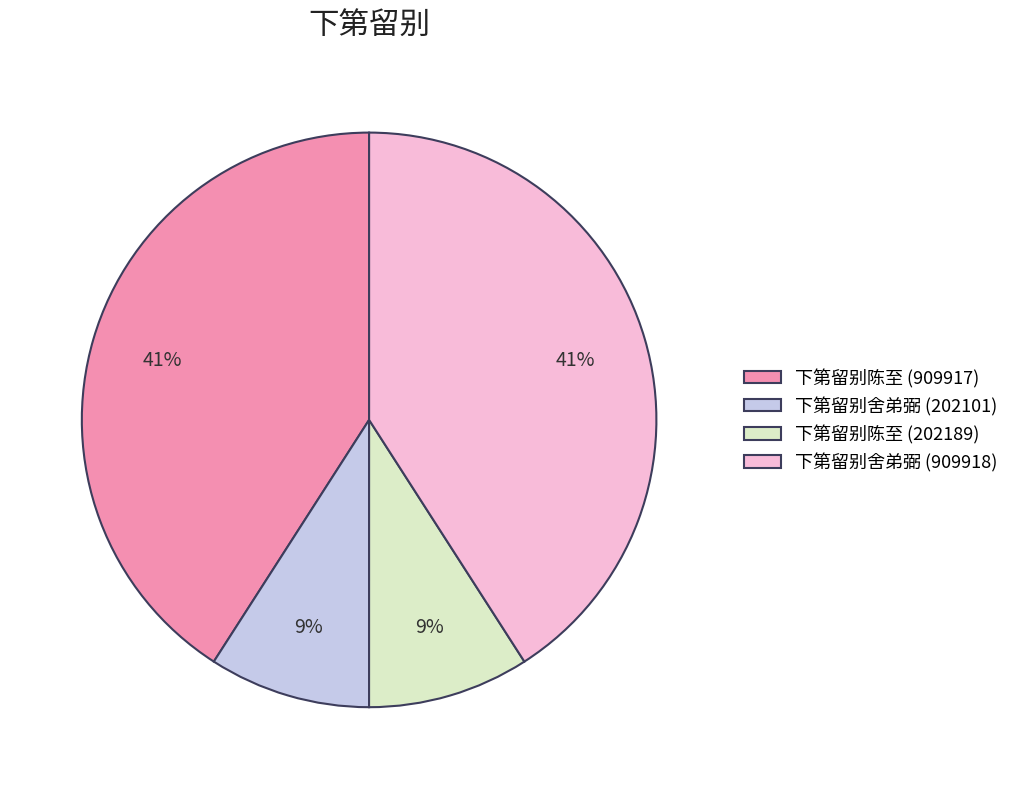

To the nearest percent, what portion does 下第留别陈至 (202189) represent?

9%